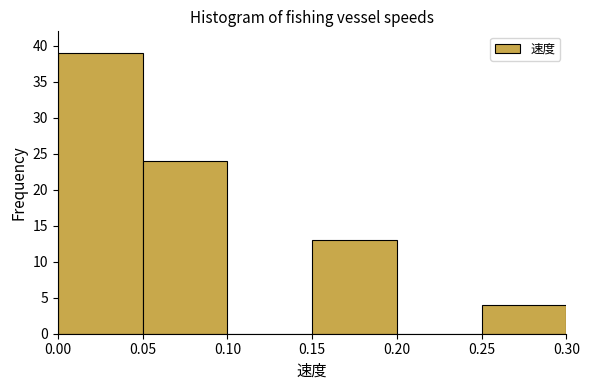

Over which range of the x-axis is the bar tallest?

0.00 to 0.05